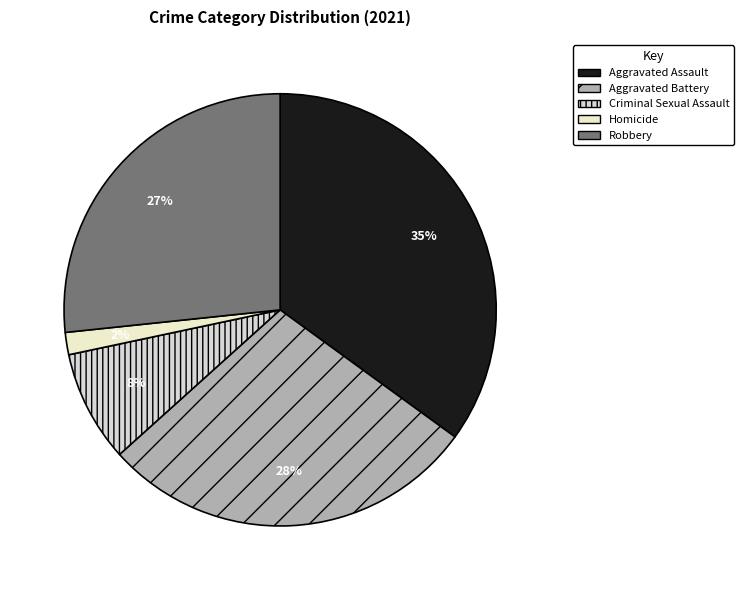

Count the number of slices in the pie.

5